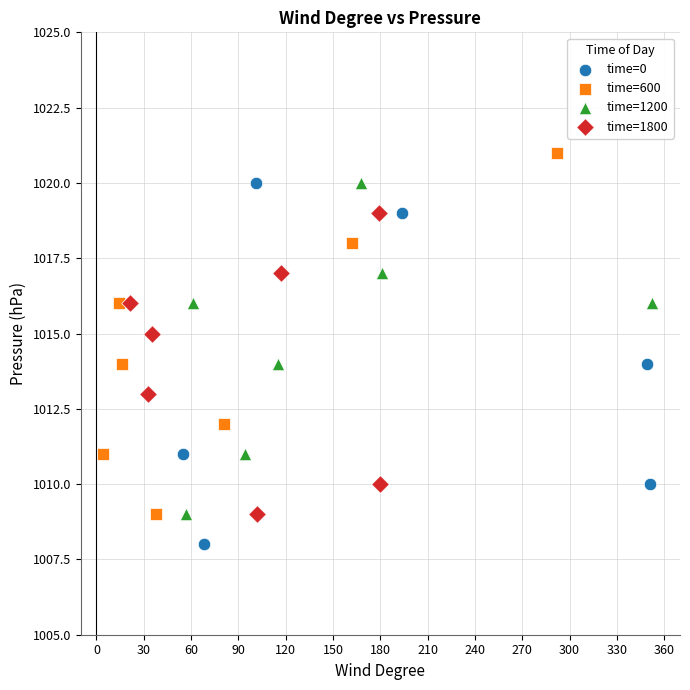

What are all the series names shown in the legend?

time=0, time=600, time=1200, time=1800